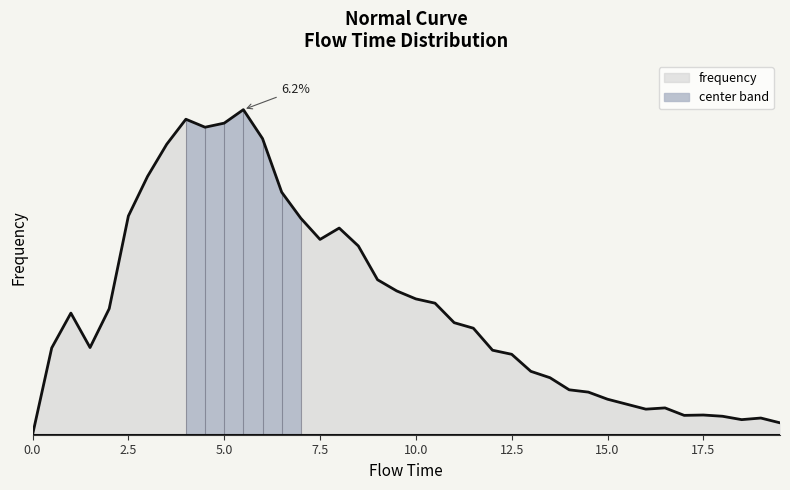

What position from the left is 3.5?

8